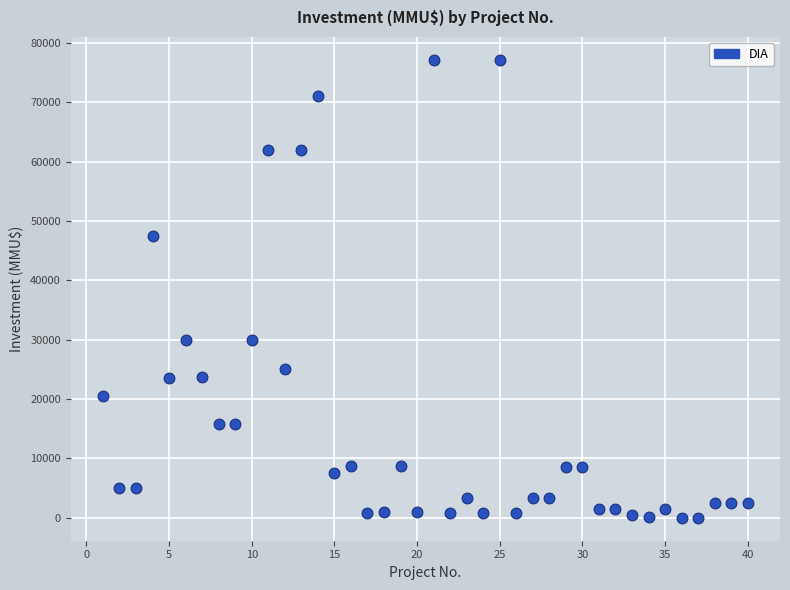

What is the range of X values (max minus min)?

39